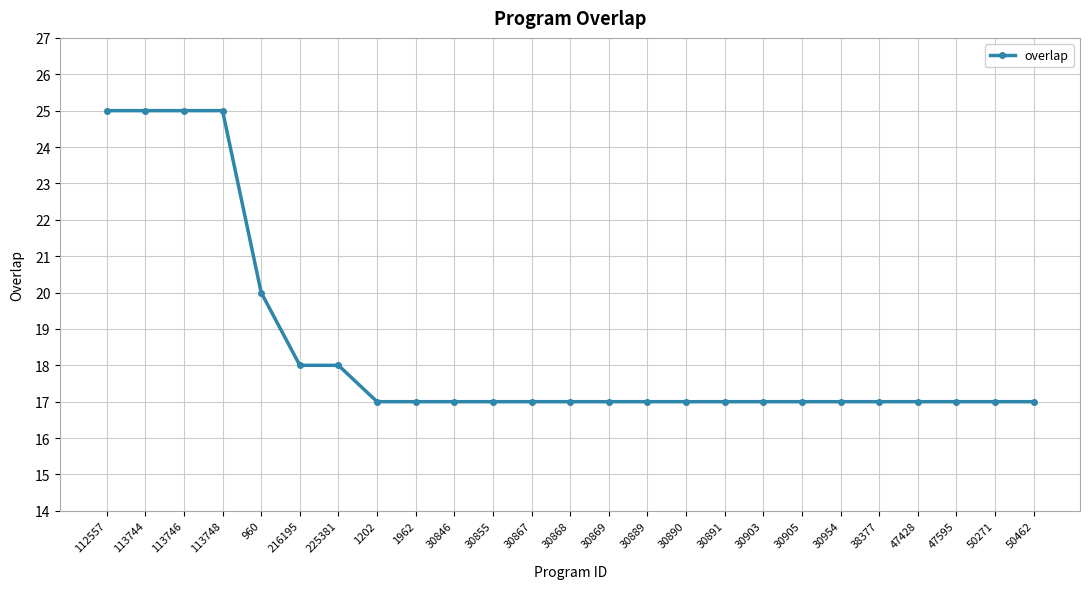

What is the greatest value displayed?

25